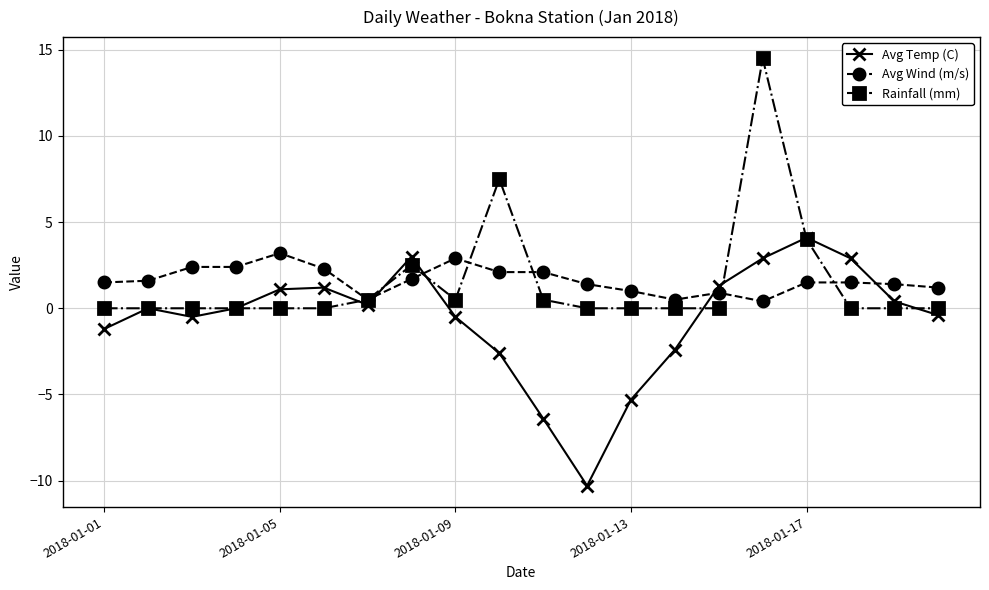

How many lines are shown in the chart?

3